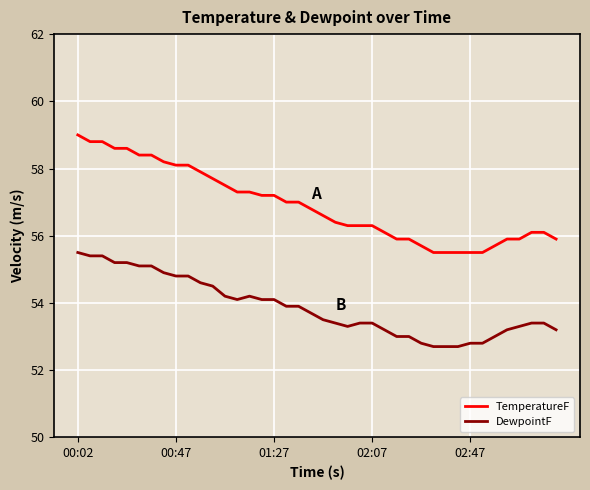

List the series in order of their peak value, highest first.

TemperatureF, DewpointF